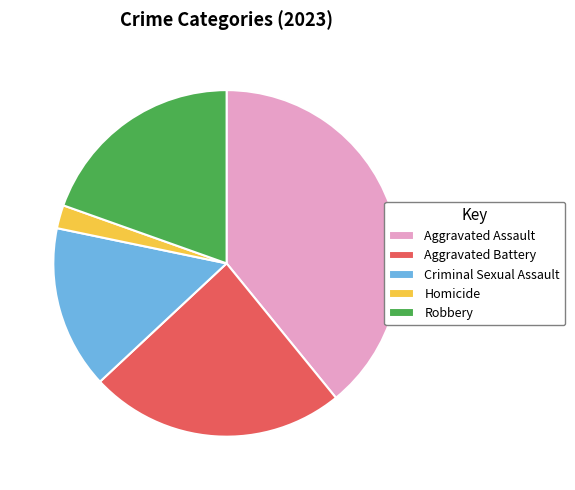

How many slices are in this pie chart?

5